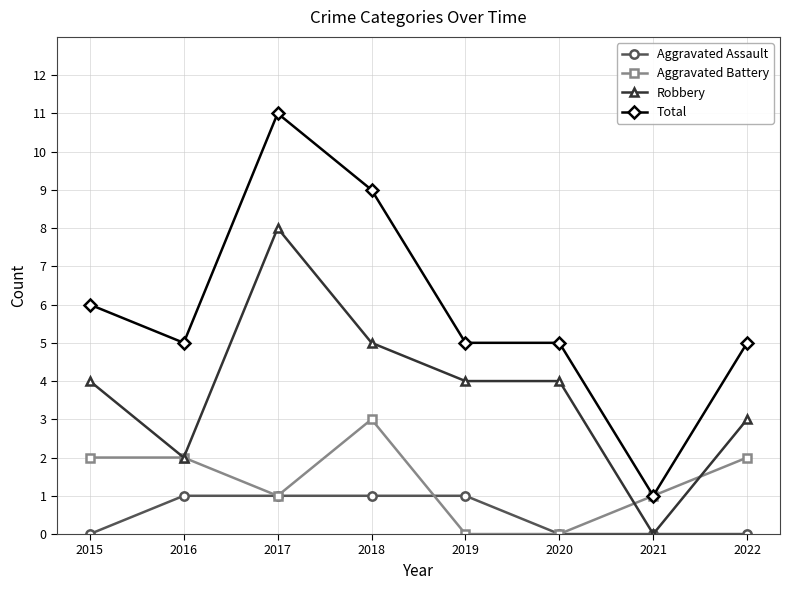

True or false: Total and Robbery cross at least once.

False